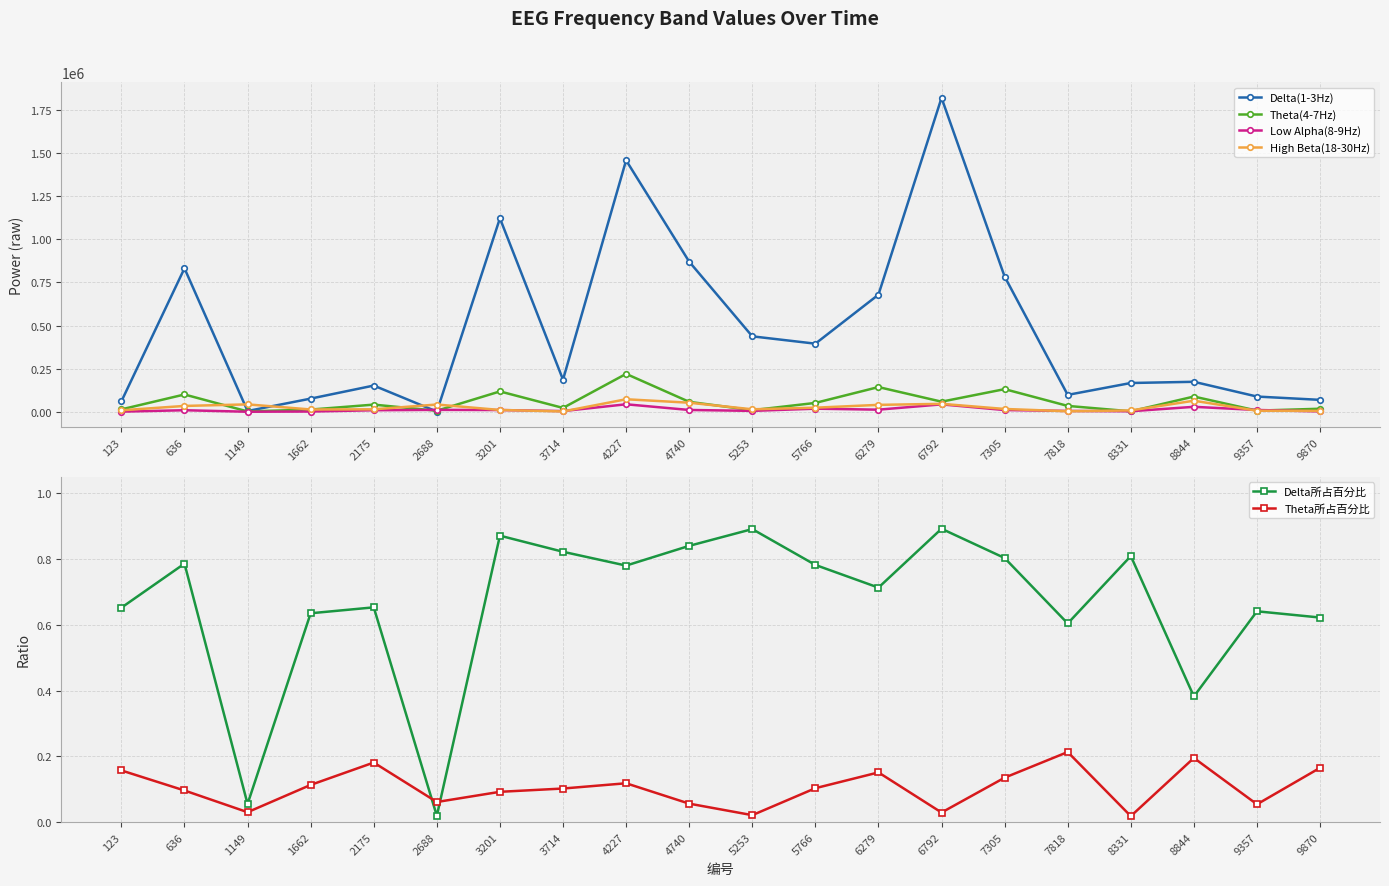

How many interior local peaks does the Theta(4-7Hz) series have?

7